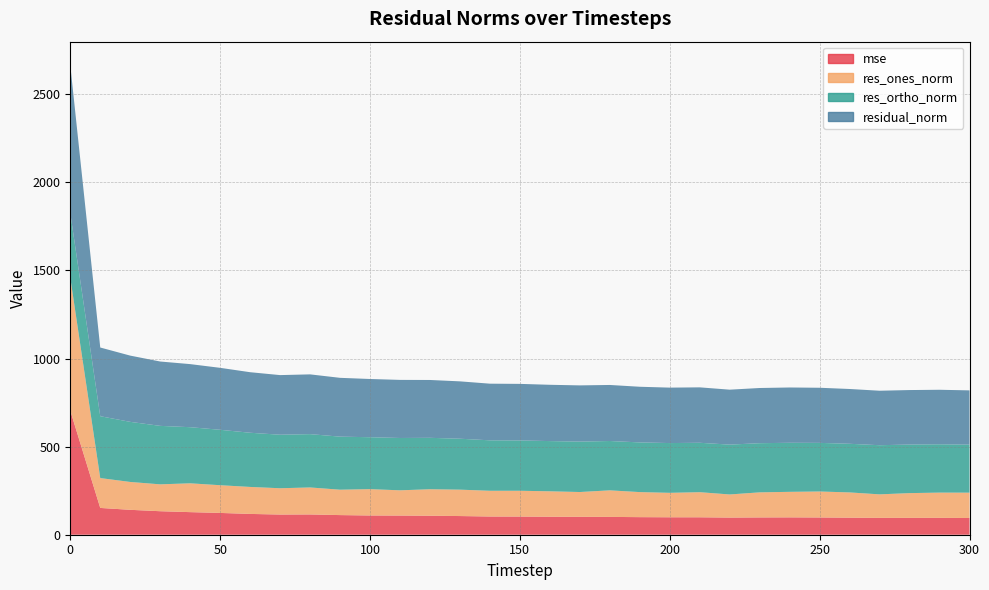

Reading left to right, transcribe all the data shown in this chart.

mse: 0=704.3	10=152.0	20=141.4	30=133.4	40=128.2	50=123.7	60=118.1	70=114.5	80=115.1	90=111.4	100=109.2	110=108.7	120=107.8	130=106.0	140=103.4	150=103.0	160=102.1	170=101.7	180=101.2	190=99.8	200=99.0	210=98.9	220=97.3	230=98.1	240=98.5	250=97.9	260=96.7	270=95.6	280=95.7	290=95.7	300=94.9
res_ones_norm: 0=754.9	10=169.6	20=158.1	30=152.6	40=163.6	50=157.3	60=153.2	70=149.3	80=153.2	90=144.1	100=149.5	110=143.3	120=150.3	130=149.8	140=146.1	150=146.5	160=144.4	170=140.6	180=150.7	190=142.2	200=138.8	210=142.5	220=131.3	230=142.4	240=144.9	250=147.4	260=143.4	270=133.5	280=140.5	290=143.3	300=143.8
res_ortho_norm: 0=366.8	10=351.1	20=341.1	30=331.9	40=318.5	50=314.5	60=307.6	70=303.7	80=302.6	90=301.1	100=294.7	110=297.0	120=291.9	130=289.1	140=286.4	150=285.7	160=285.0	170=286.3	180=280.1	190=282.0	200=282.4	210=280.4	220=282.9	230=279.0	240=278.4	250=276.0	260=276.0	270=278.9	280=275.6	290=274.2	300=272.5
residual_norm: 0=839.3	10=389.9	20=376.0	30=365.3	40=358.1	50=351.7	60=343.6	70=338.4	80=339.2	90=333.8	100=330.5	110=329.8	120=328.3	130=325.6	140=321.5	150=321.0	160=319.5	170=319.0	180=318.0	190=315.8	200=314.7	210=314.6	220=311.9	230=313.2	240=313.9	250=312.9	260=311.0	270=309.2	280=309.3	290=309.4	300=308.1